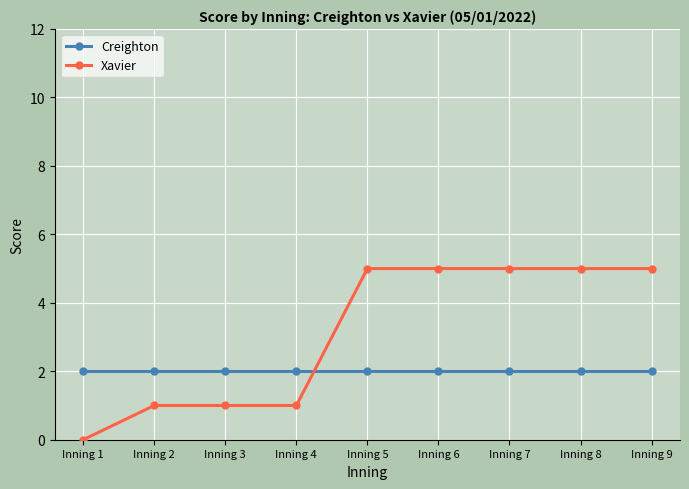

Rank the series at Inning 1 from highest to lowest value.

Creighton, Xavier